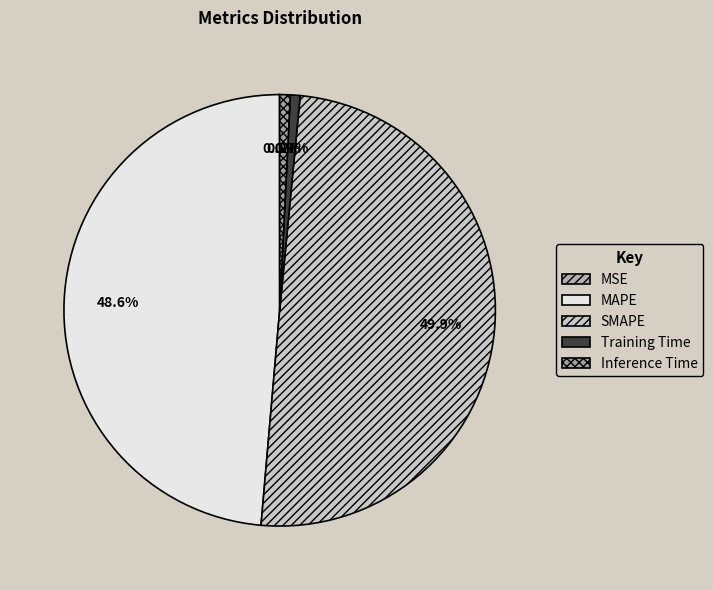

Combined, what portion of the pie is MAPE and SMAPE?

98.5%